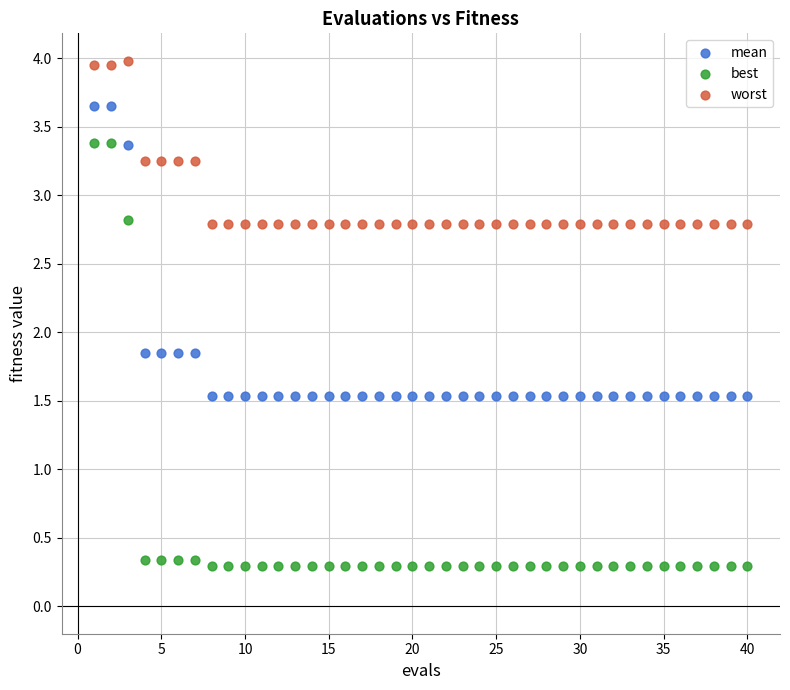

Which series reaches the minimum Y coordinate?

best